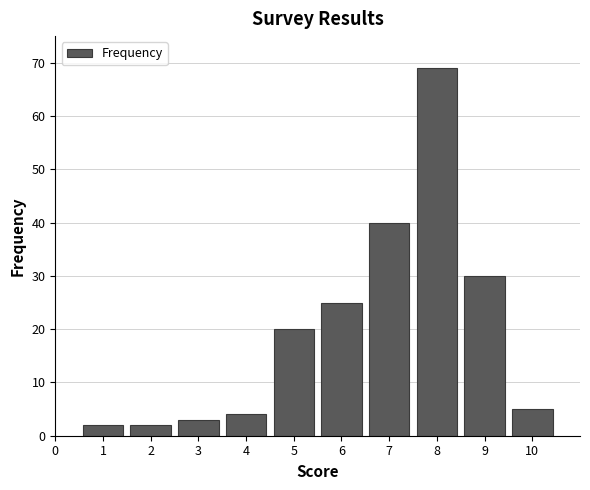

Reading left to right, extract all data points from this chart.

2	2	3	4	20	25	40	69	30	5